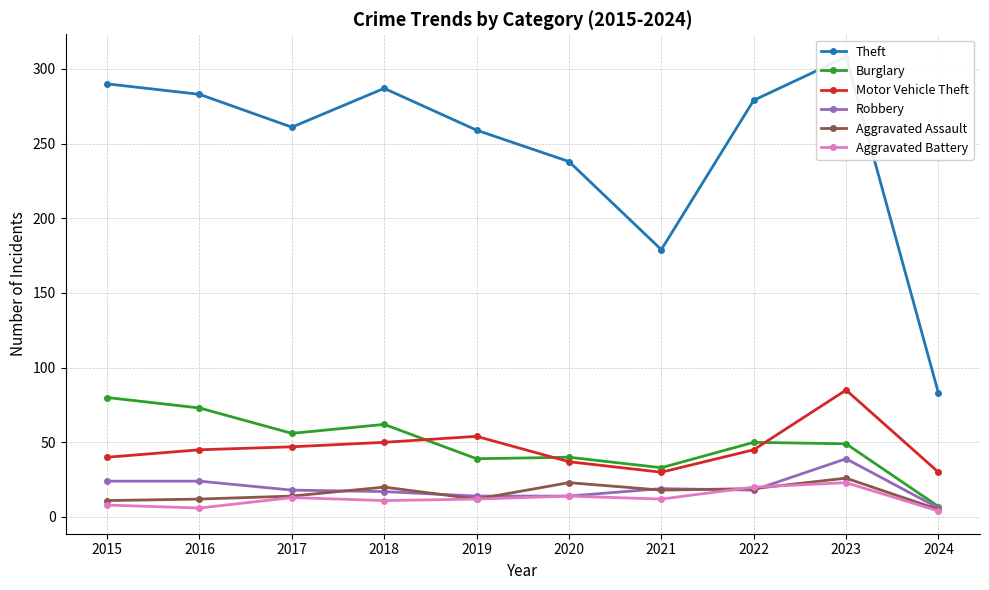

What is the smallest value displayed?

4